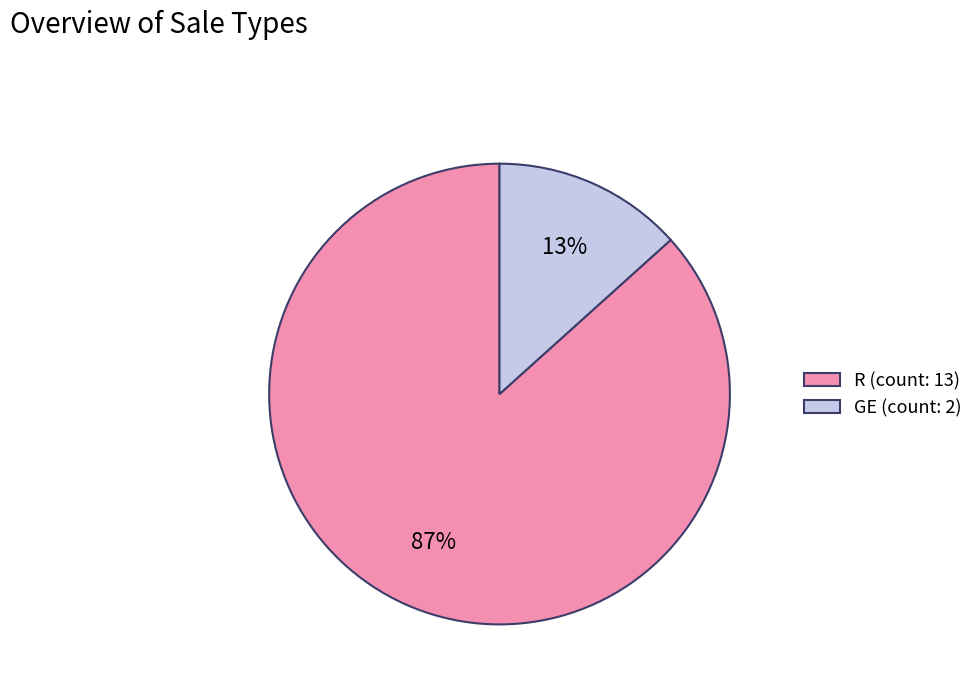

Do R (count: 13) and GE (count: 2) together represent more than half of the pie?

Yes